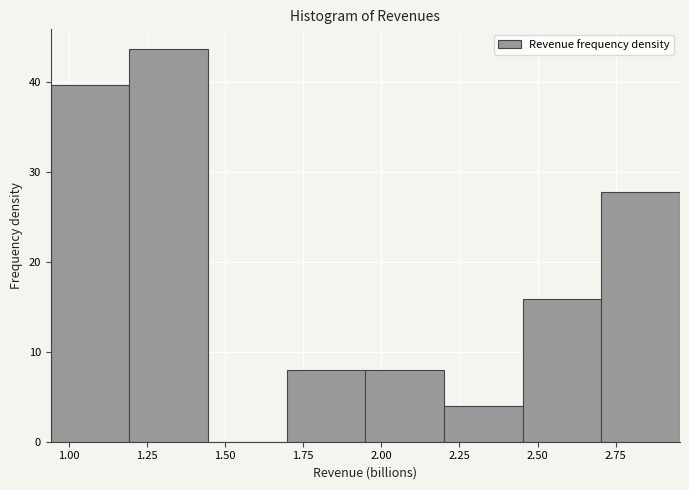

Reading left to right, list every bar in this chart as the range it spans on the x-axis followed by its height. Neither the bar edges nor the heights are printed on the chart, so give them approximately, as read against the axes.

0.95 to 1.20: 40
1.20 to 1.45: 44
1.45 to 1.70: 0
1.70 to 1.95: 8
1.95 to 2.20: 8
2.20 to 2.45: 4
2.45 to 2.70: 16
2.70 to 2.95: 28